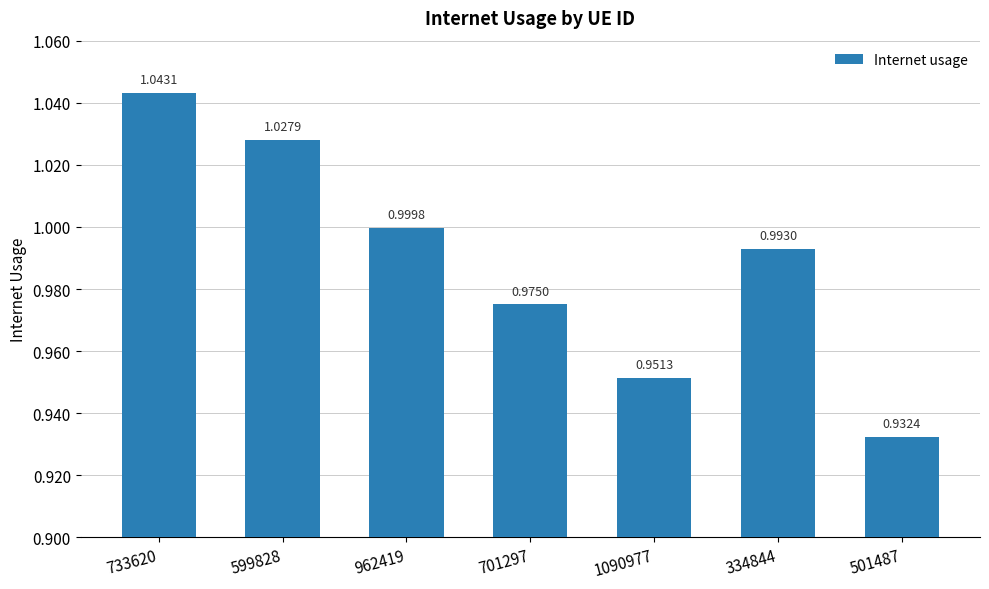

List the labels in order of value, smallest first.

501487, 1090977, 701297, 334844, 962419, 599828, 733620